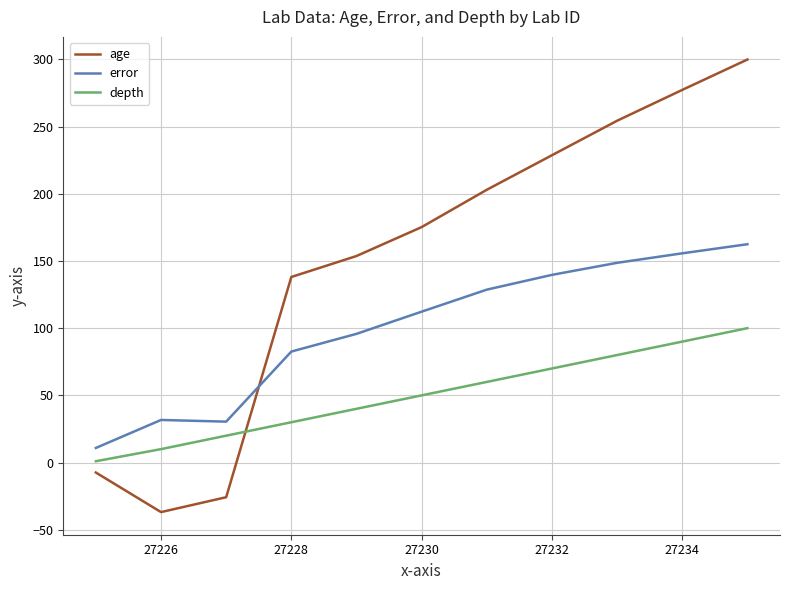

What is the greatest value displayed?

299.9